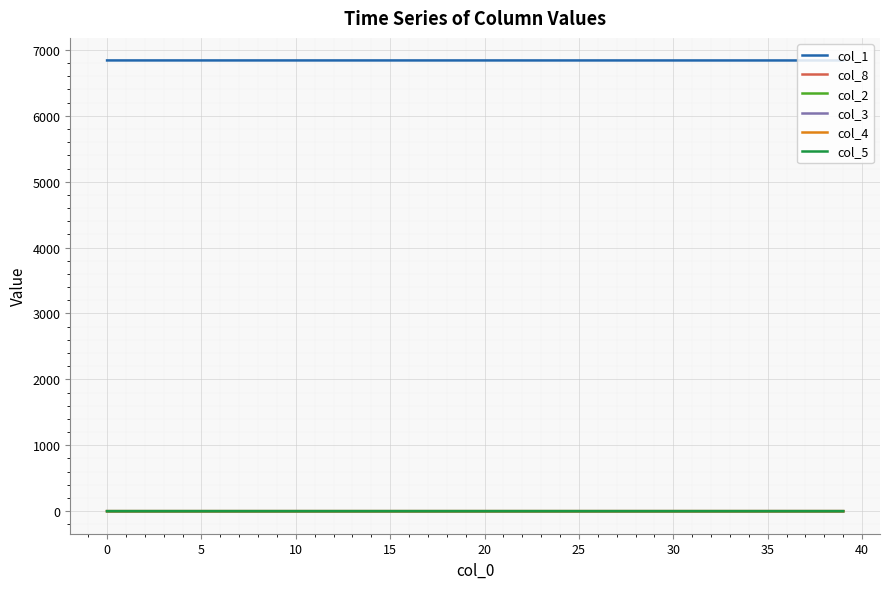

Is this an area chart (filled region under the line)?

No